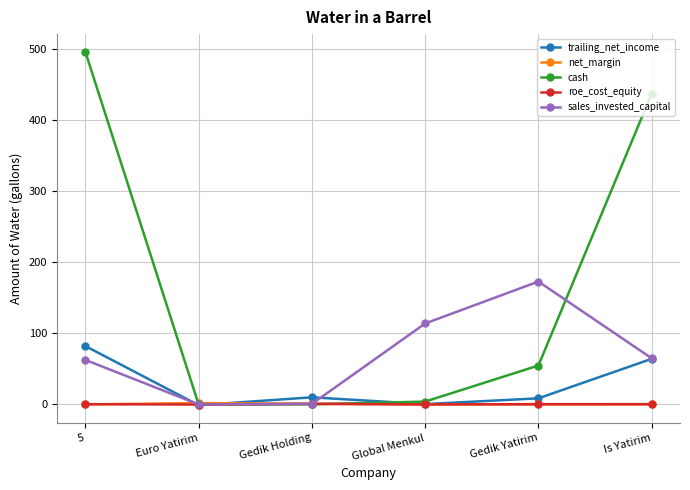

Count the number of data series in this chart.

5